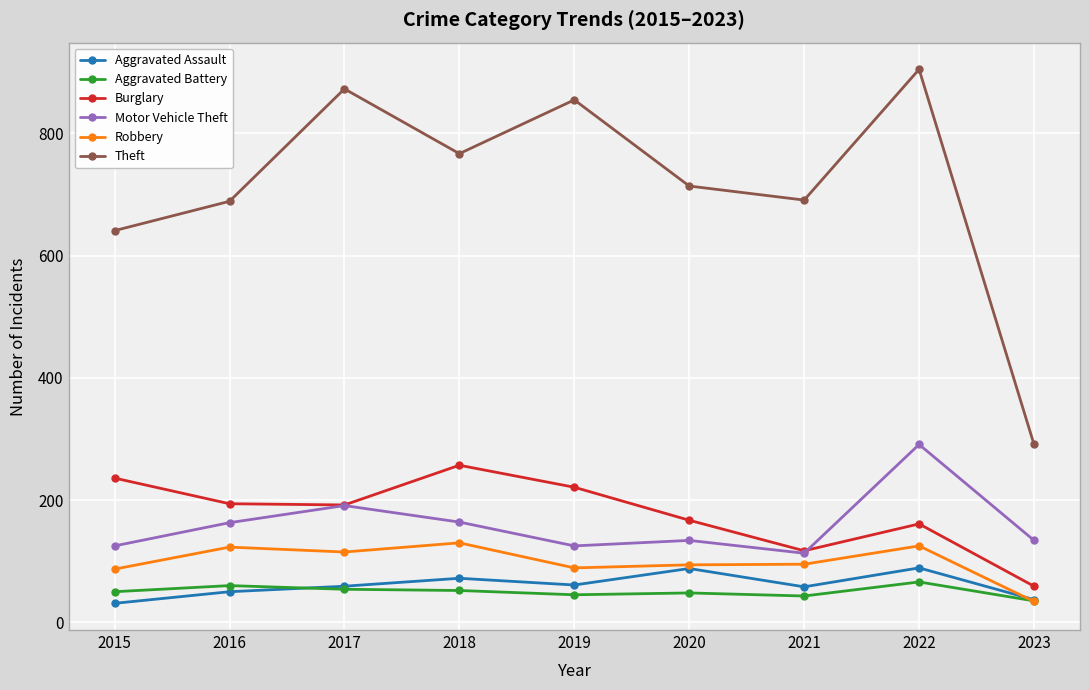

At which label does Theft first exceed 714?

2017